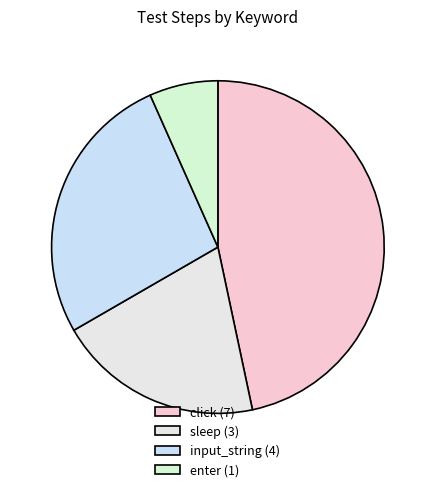

To the nearest percent, what is the difference between the sleep and input_string slice percentages?

7%